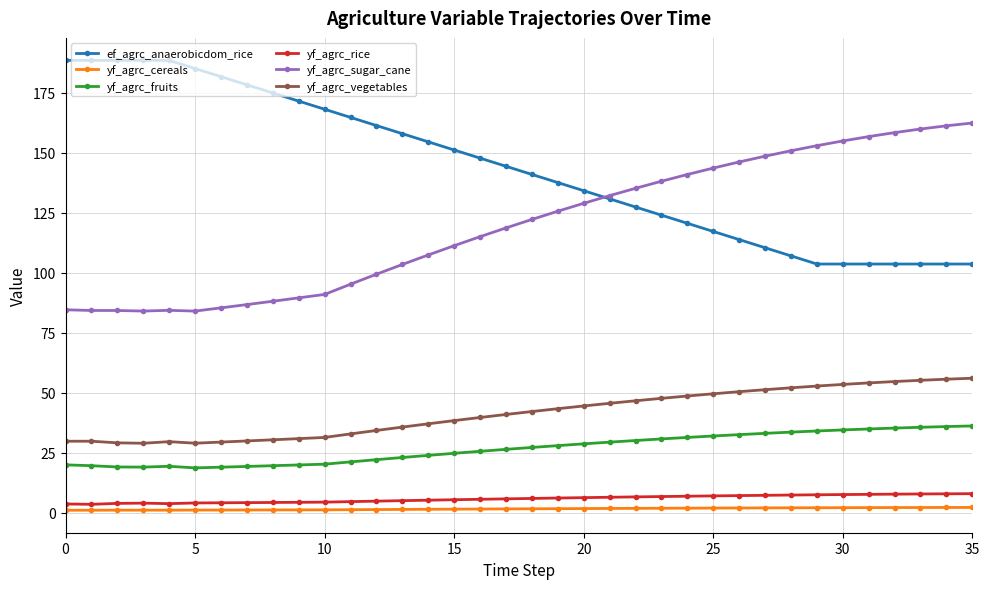

How many series are shown in this chart?

6